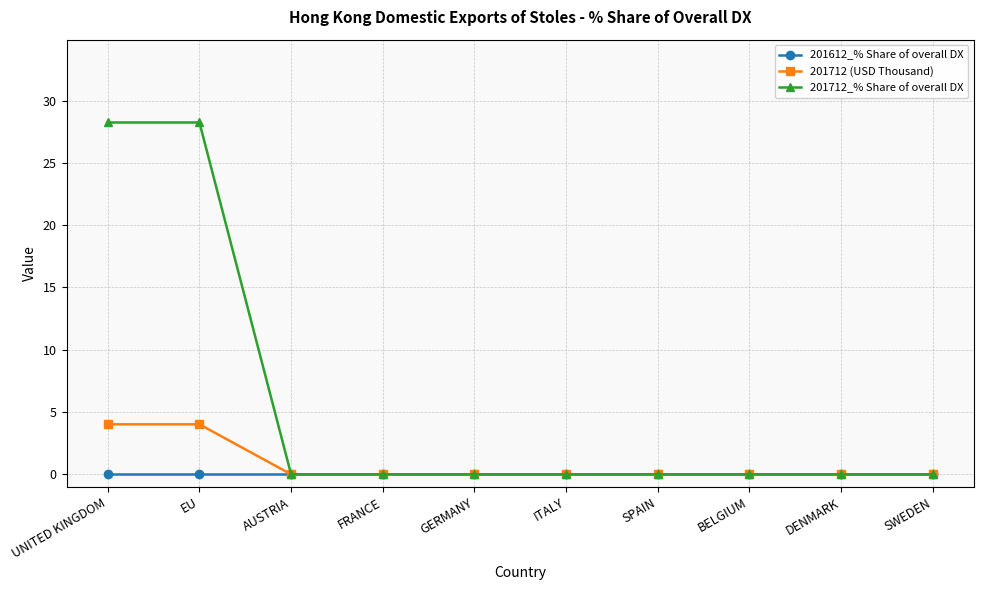

What is the highest value of the 201712 (USD Thousand) series?

4.0